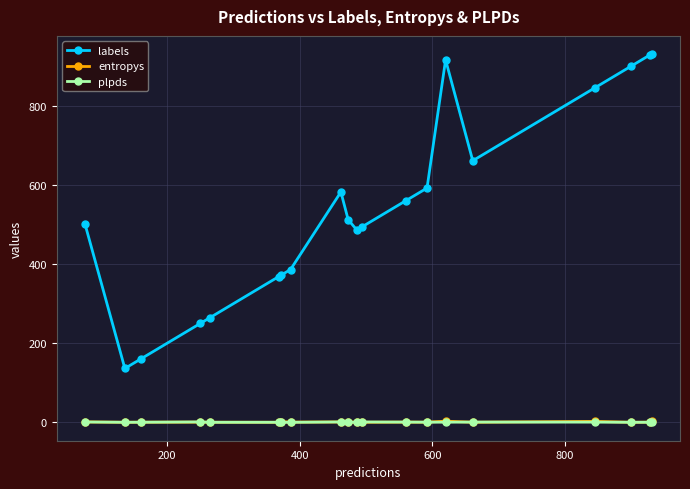

Which series has the largest total across all categories?

labels